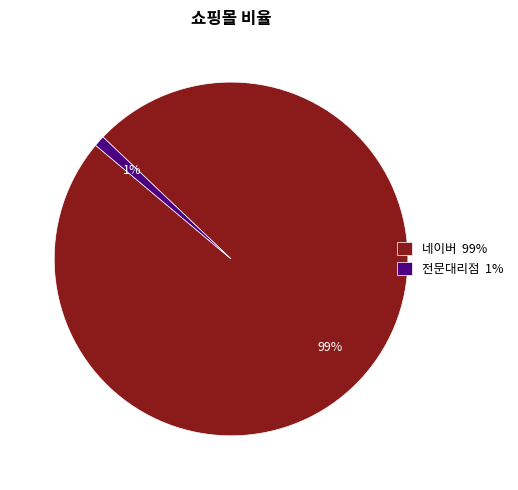

Which slice is the smallest?

전문대리점